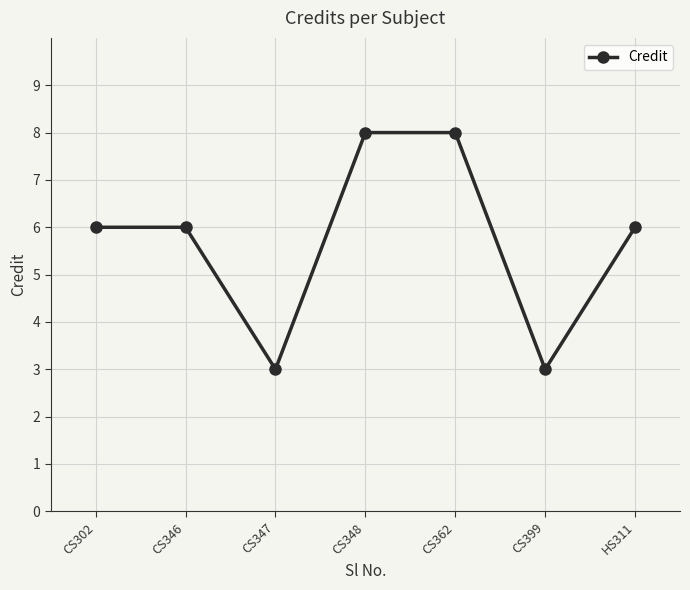

How many data points does each series have?

7